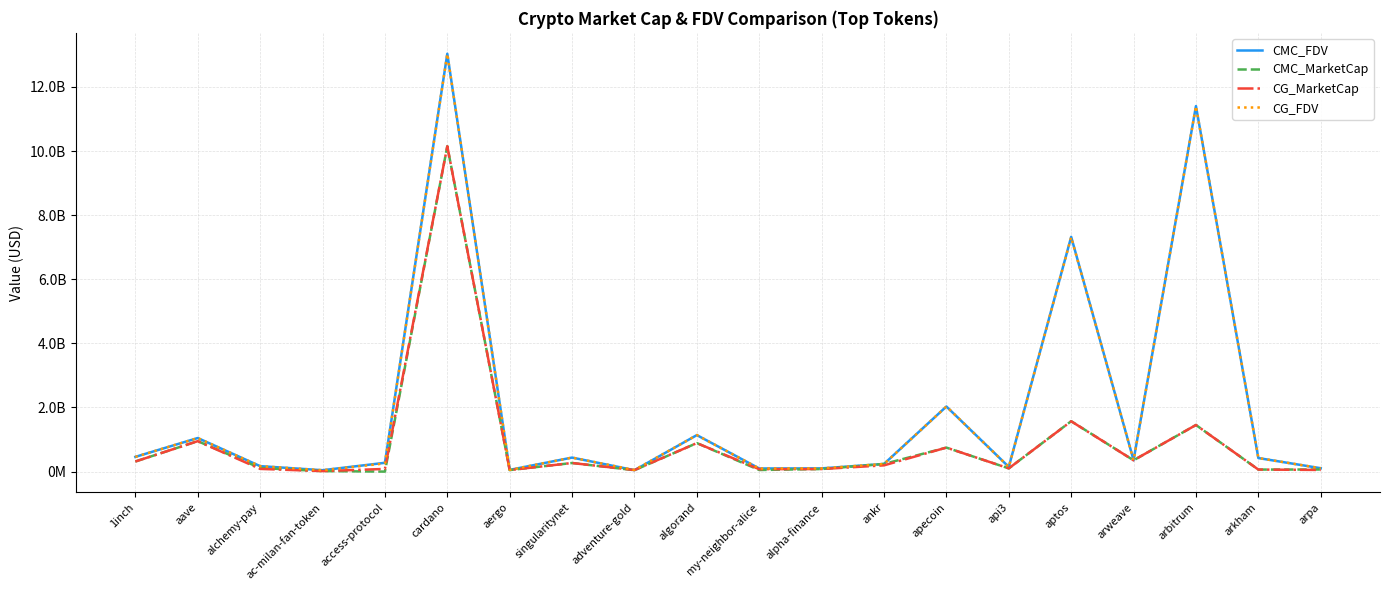

What are all the series names shown in the legend?

CMC_FDV, CMC_MarketCap, CG_MarketCap, CG_FDV